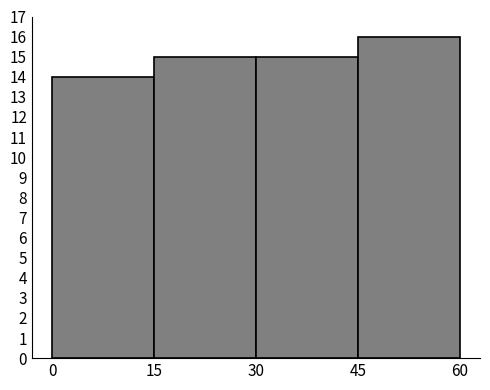

How tall is the bar that spans 15 to 30 on the x-axis? The values are not printed on the chart, so give them approximately, as read against the axis.

15